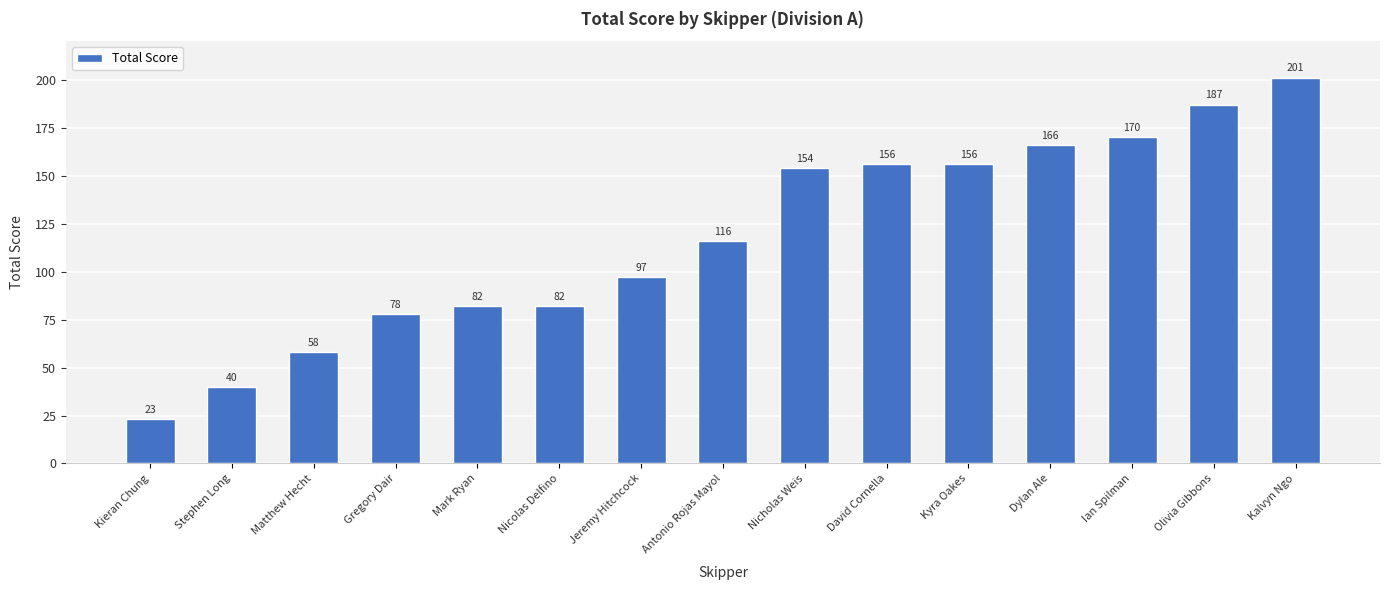

Reading left to right, transcribe all the data shown in this chart.

Kieran Chung=23	Stephen Long=40	Matthew Hecht=58	Gregory Dair=78	Mark Ryan=82	Nicolas Delfino=82	Jeremy Hitchcock=97	Antonio Rojas Mayol=116	Nicholas Weis=154	David Cornella=156	Kyra Oakes=156	Dylan Ale=166	Ian Spilman=170	Olivia Gibbons=187	Kalvyn Ngo=201